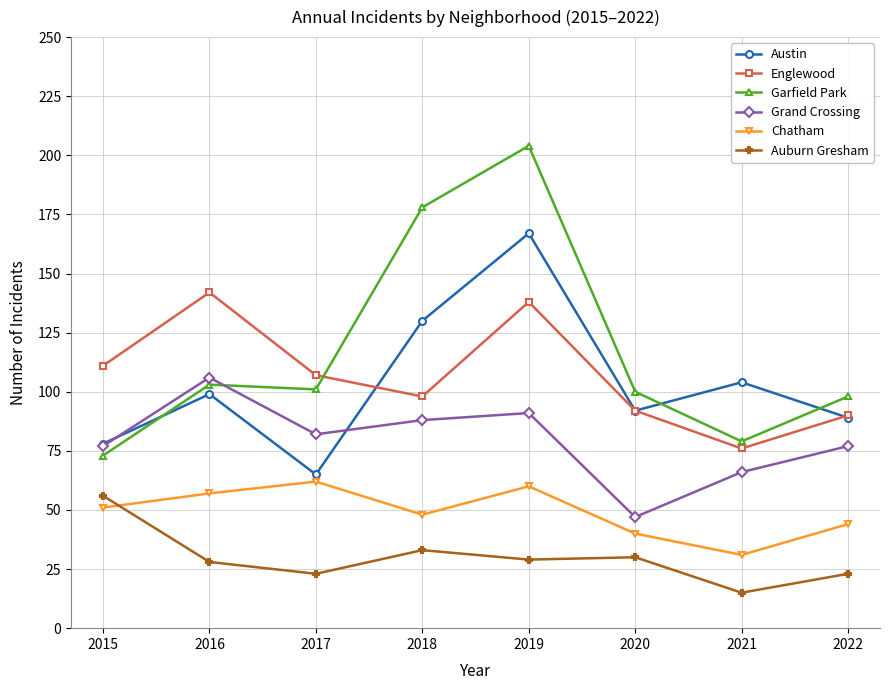

Where does the Englewood series first go above 107?

2015